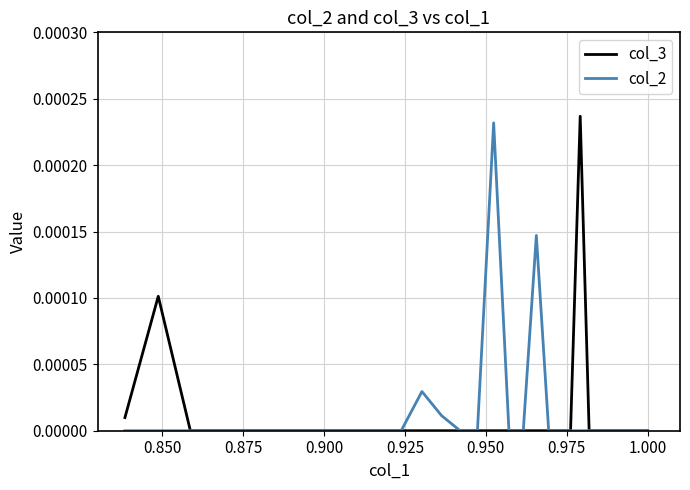

What is the label of the 8th point from the left?

1.000